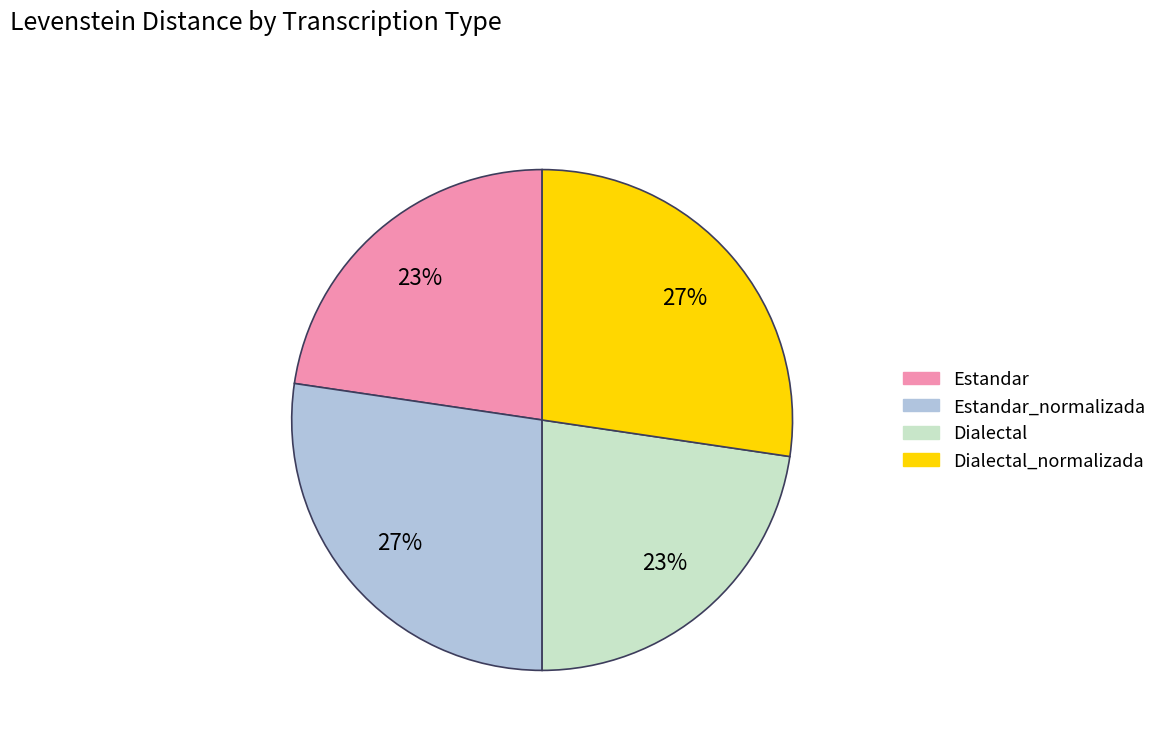

Combined, do Estandar and Dialectal account for over 50%?

No